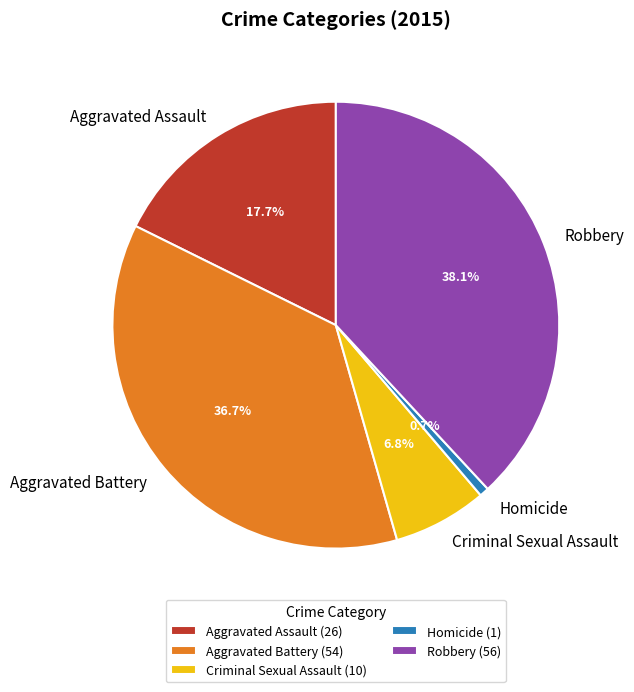

To the nearest percent, what is the difference between the largest and smallest slice percentages?

37%